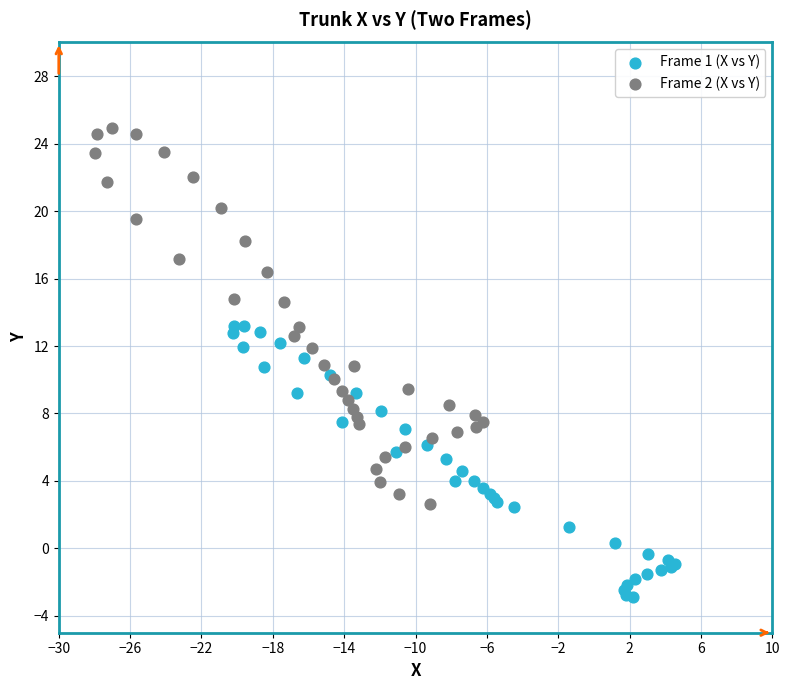

Which series contains the lowest Y value?

Frame 1 (X vs Y)